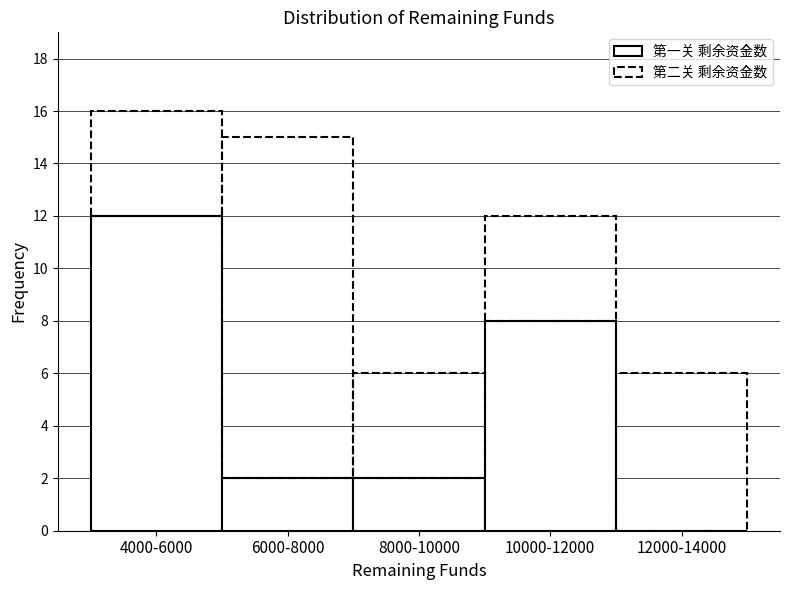

Reading left to right, transcribe the values for 第一关 剩余资金数.

4000-6000=12	6000-8000=2	8000-10000=2	10000-12000=8	12000-14000=0